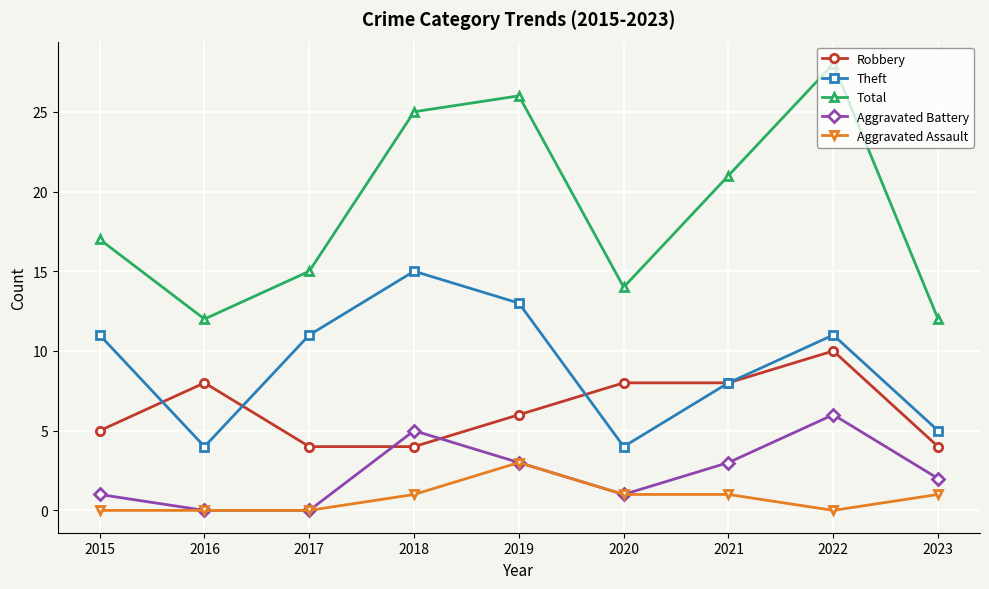

True or false: Robbery and Aggravated Assault intersect in this chart.

False